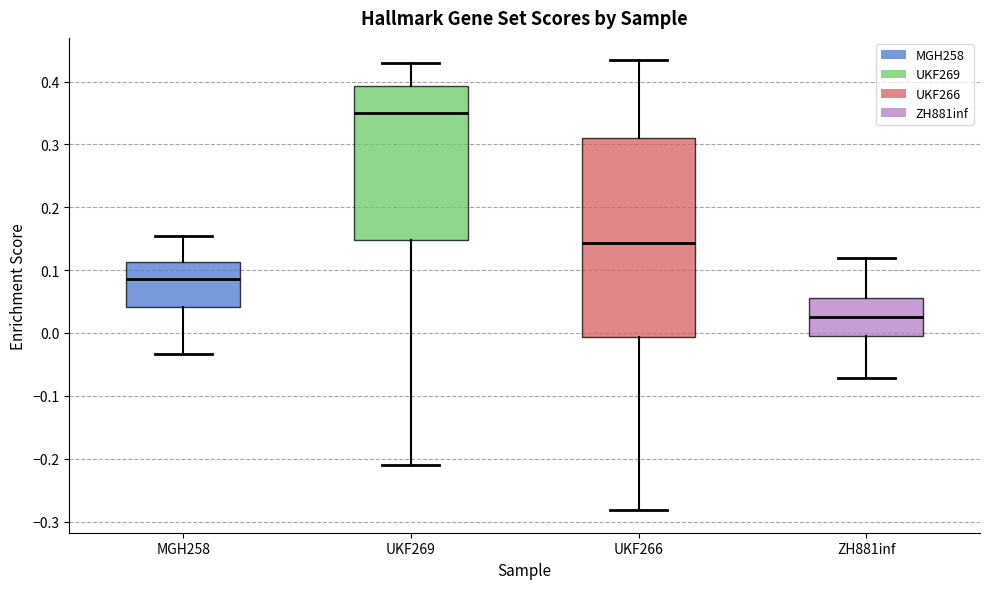

Reading left to right, transcribe this box plot: for each box, give where its median line is, the range the box spans, and where its two whiskers end, as read against the y-axis. The values are not printed on the chart, so give them approximately, as read against the axis.

MGH258: median 0.09, box 0.04 to 0.11, whiskers -0.03 to 0.15
UKF269: median 0.35, box 0.15 to 0.39, whiskers -0.21 to 0.43
UKF266: median 0.14, box -0.01 to 0.31, whiskers -0.28 to 0.43
ZH881inf: median 0.03, box 0.00 to 0.06, whiskers -0.07 to 0.12